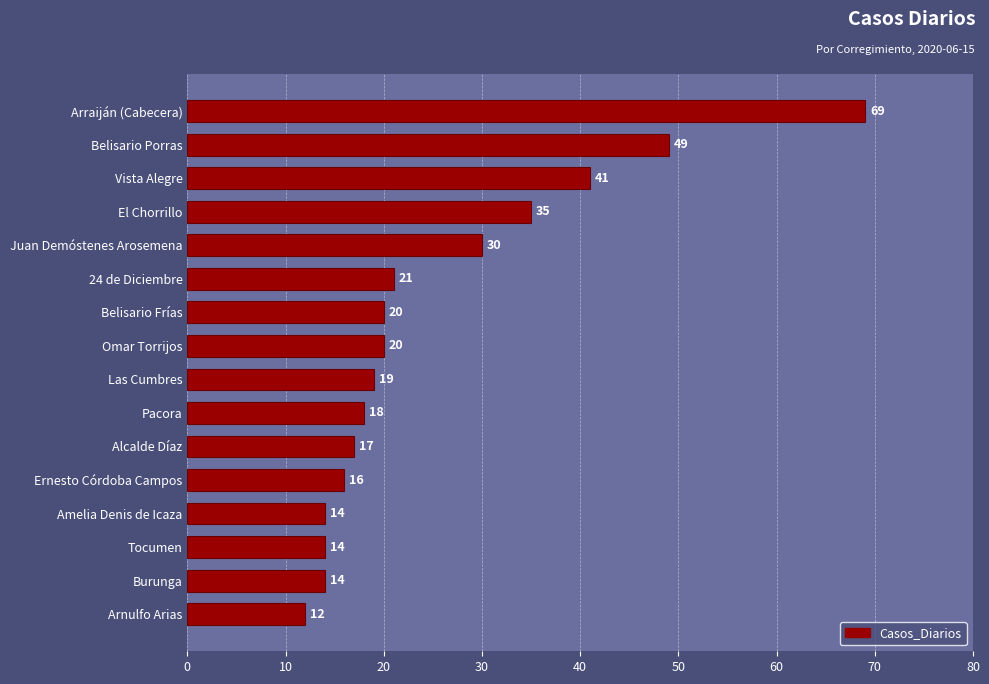

The value at Ernesto Córdoba Campos is 4. True or false?

False